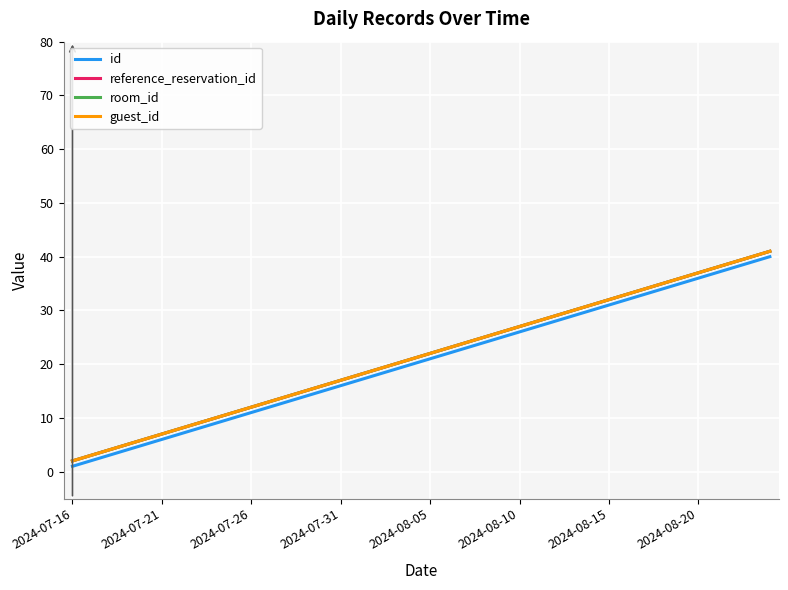

How many lines are shown in the chart?

4